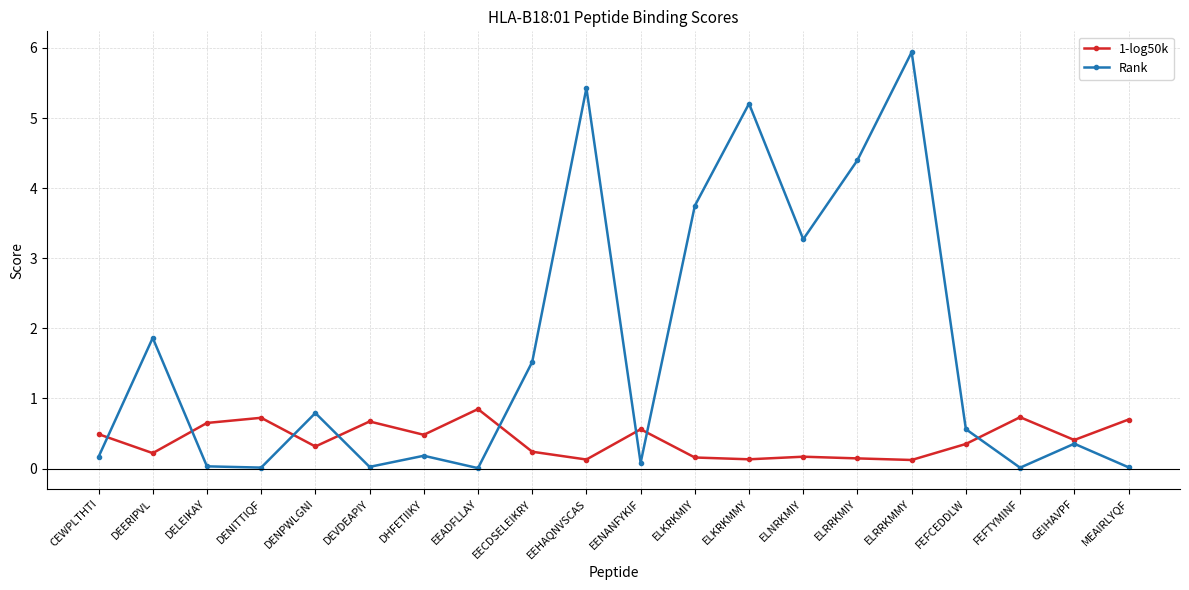

How many lines are shown in the chart?

2